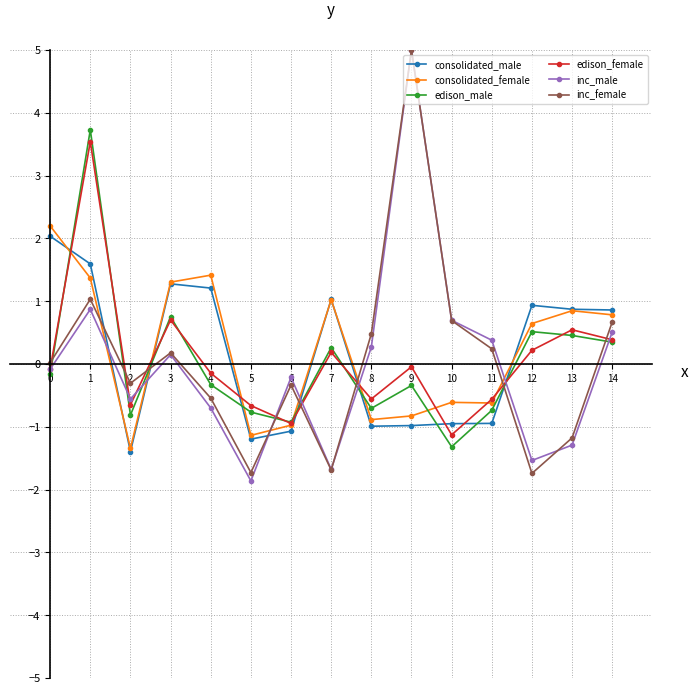

What is the maximum value shown in the chart?

5.0